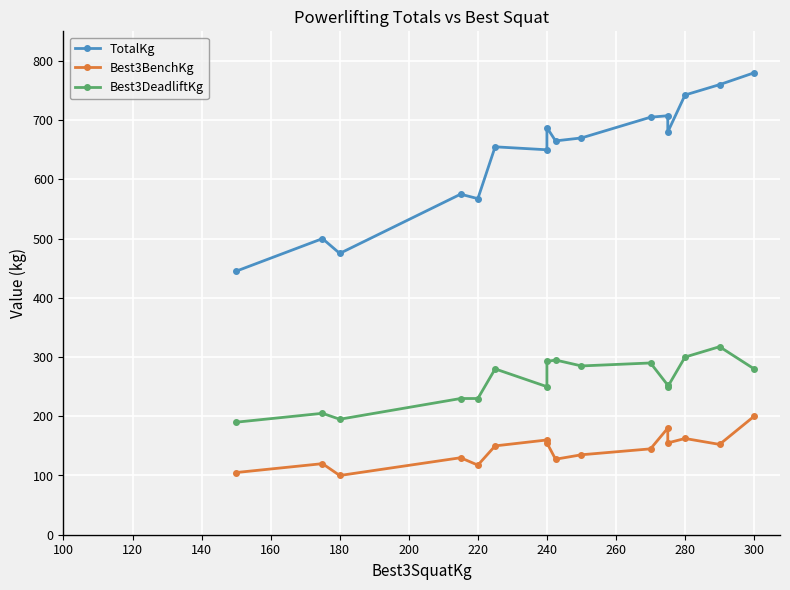

The value of Best3DeadliftKg at 280 is 396.0. True or false?

False